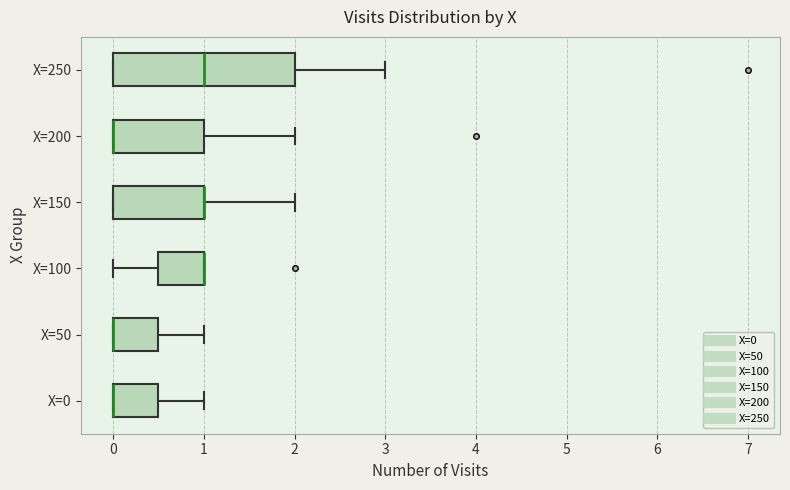

Reading bottom to top, read every box against the x-axis: the position of its median line, the range the box covers, and the ends of its whiskers. The values are not printed on the chart, so give them approximately, as read against the axis.

X=0: median 0.0 (drawn on the box's left edge), box 0.0 to 0.5, whiskers 0.0 to 1.0
X=50: median 0.0 (drawn on the box's left edge), box 0.0 to 0.5, whiskers 0.0 to 1.0
X=100: median 1.0 (drawn on the box's right edge), box 0.5 to 1.0, whiskers 0.0 to 1.0
X=150: median 1.0 (drawn on the box's right edge), box 0.0 to 1.0, whiskers 0.0 to 2.0
X=200: median 0.0 (drawn on the box's left edge), box 0.0 to 1.0, whiskers 0.0 to 2.0
X=250: median 1.0, box 0.0 to 2.0, whiskers 0.0 to 3.0